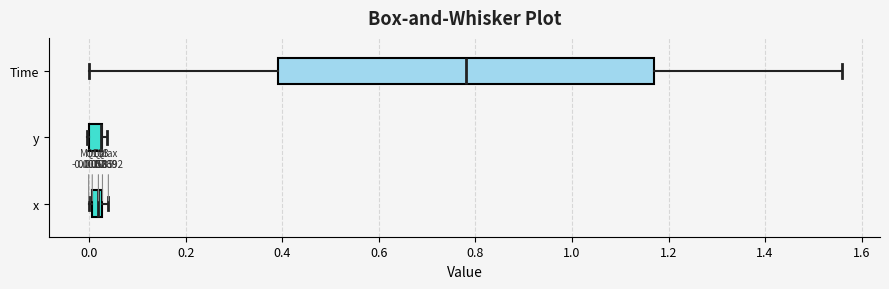

Comparing the boxes themselves (not the whiskers), which one is the widest?

Time